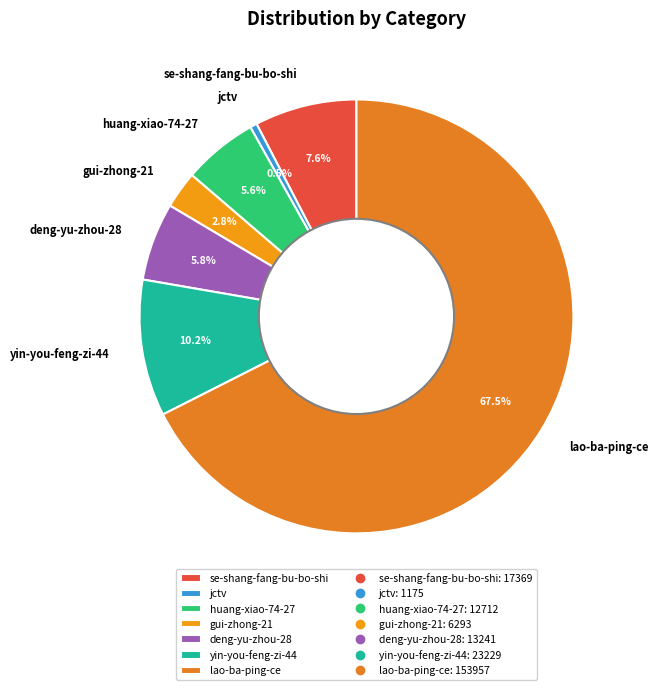

Which slice represents more than half of the pie?

lao-ba-ping-ce